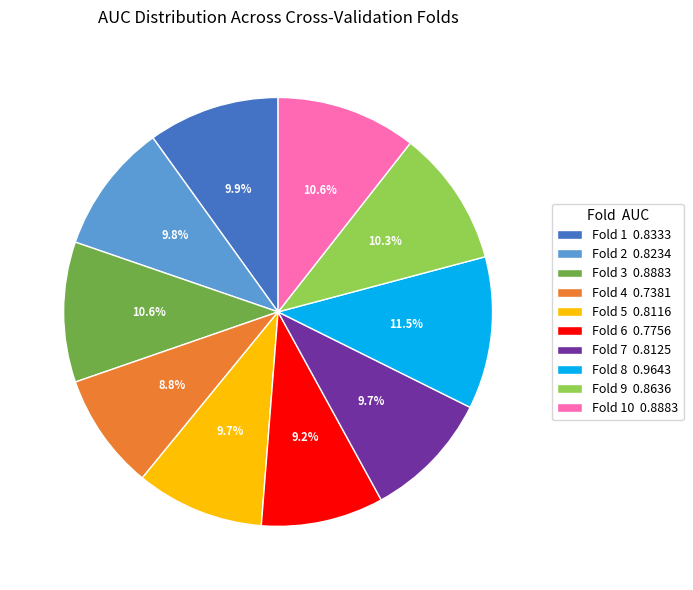

Between Fold 8 0.9643 and Fold 5 0.8116, which is larger?

Fold 8 0.9643